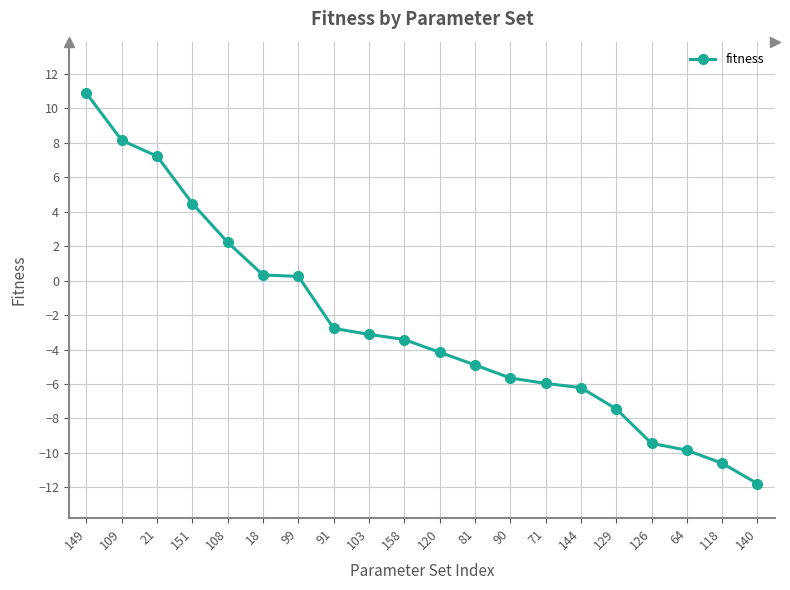

The value at 91 is -2.8. True or false?

True